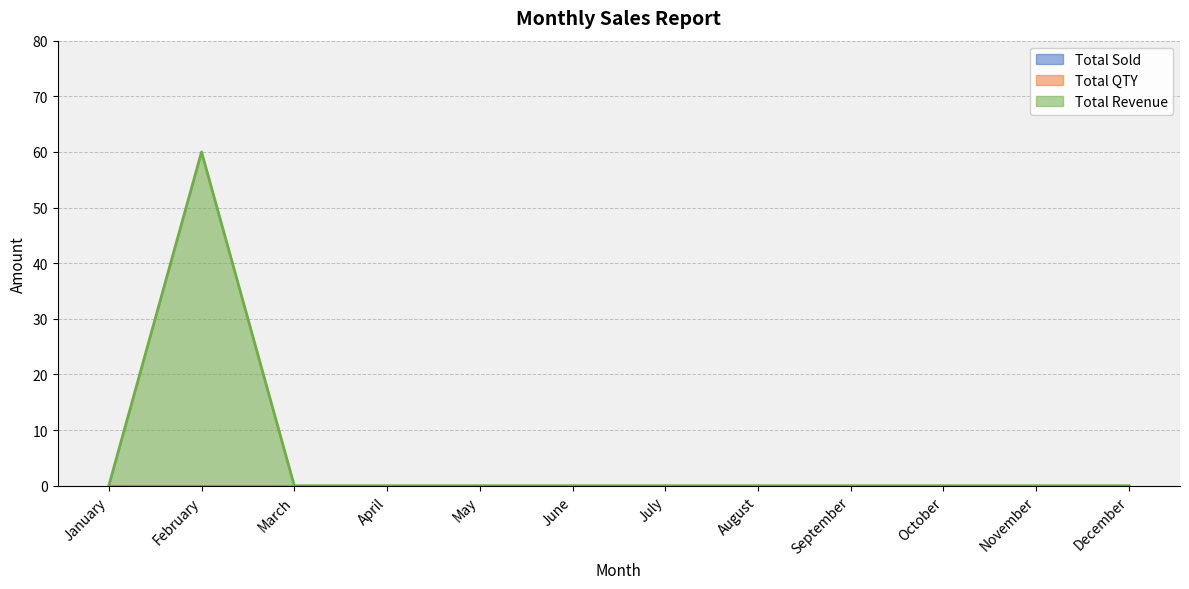

True or false: Total Sold and Total QTY intersect in this chart.

False